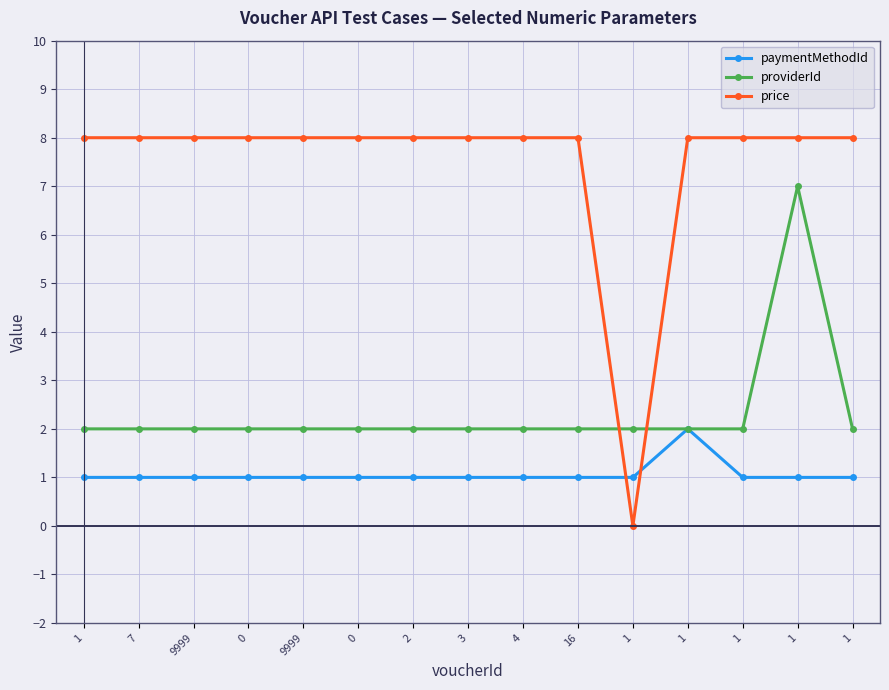

In providerId, how many points are higher than both neighbors (excluding endpoints)?

1